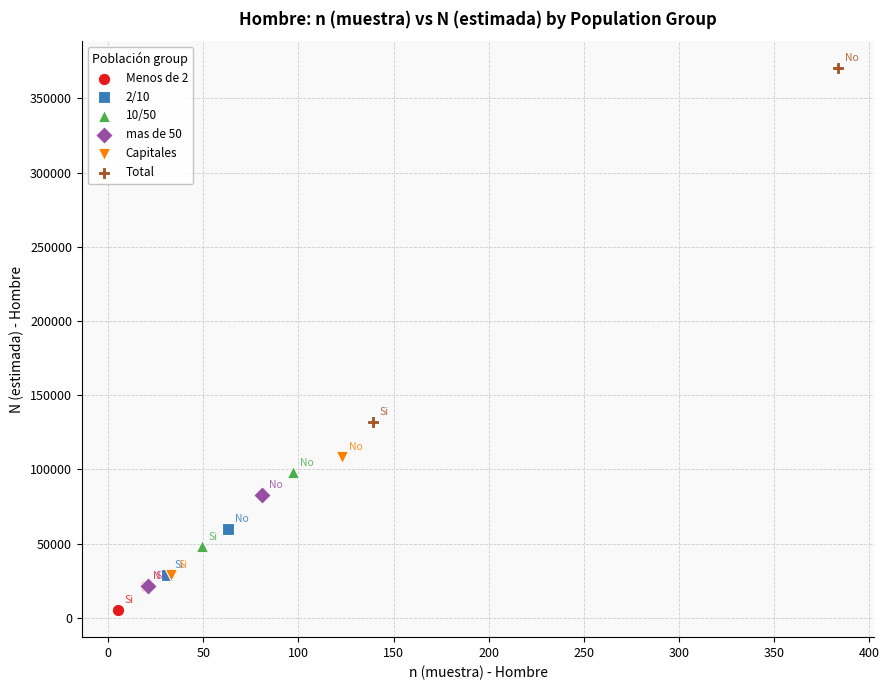

What are all the series names shown in the legend?

Menos de 2, 2/10, 10/50, mas de 50, Capitales, Total